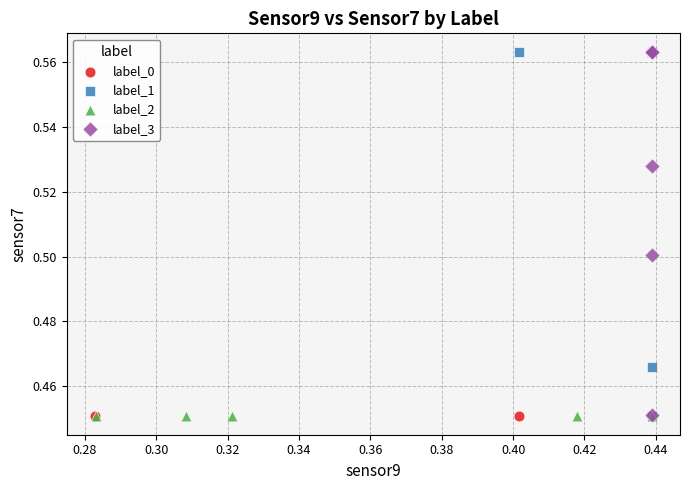

What are all the series names shown in the legend?

label_0, label_1, label_2, label_3